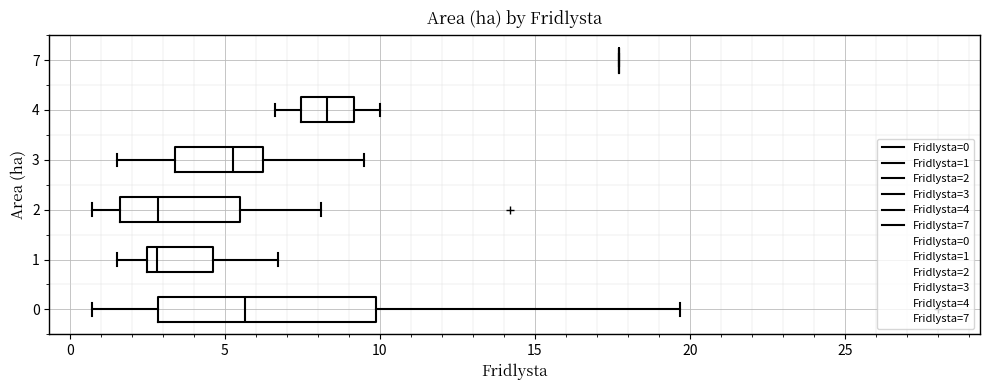

Which box is the widest, from its left edge to its right edge?

0